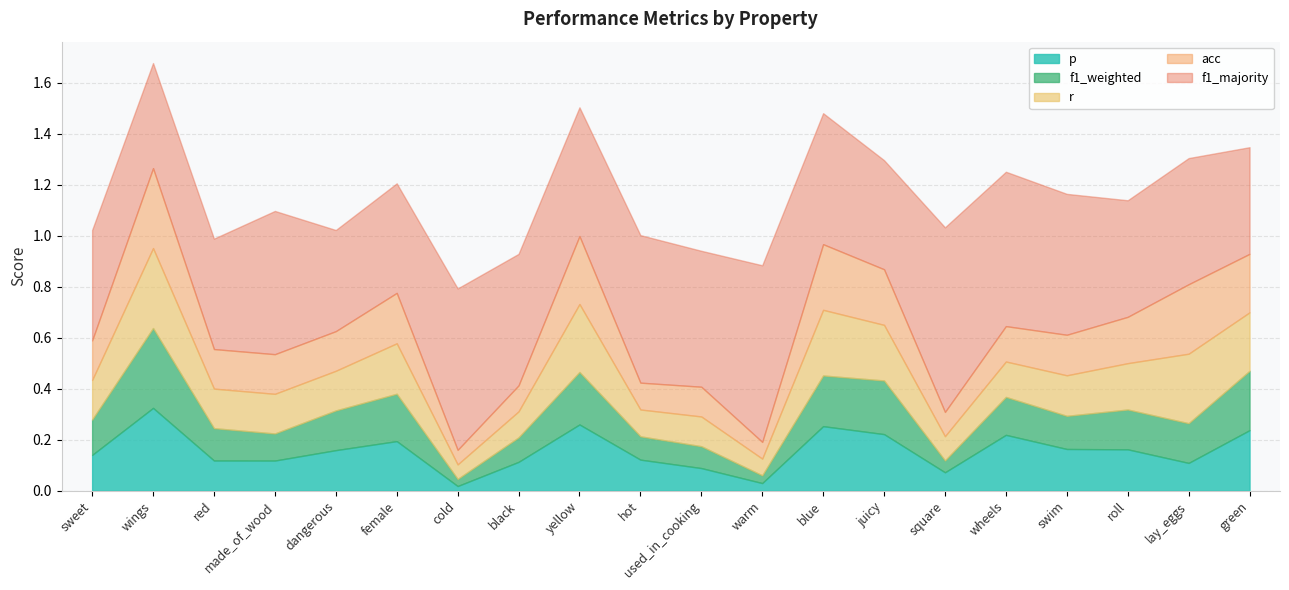

What is the average value of the f1_weighted series?

0.1